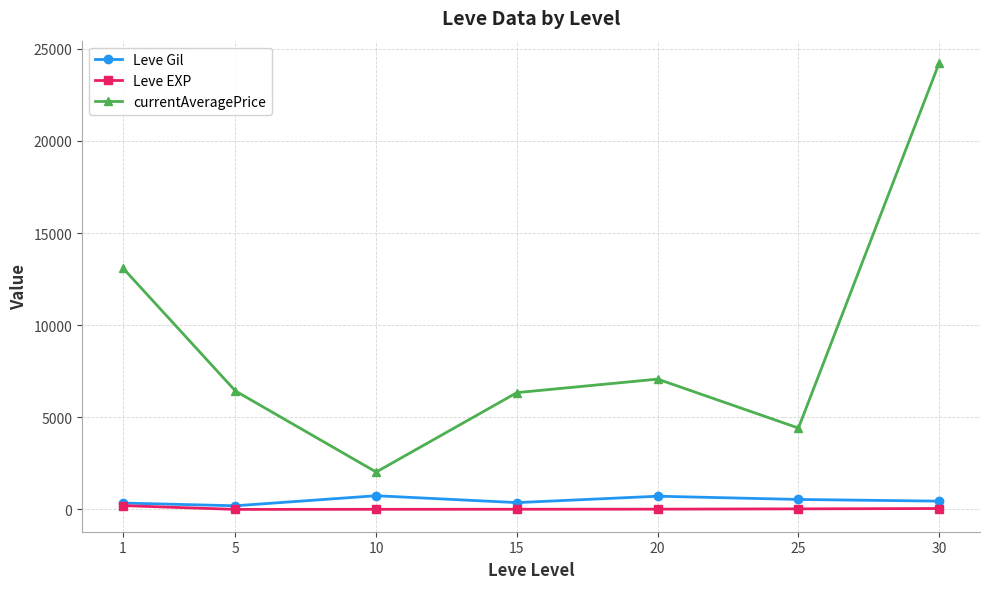

How many data points in Leve Gil are less than 452?

3